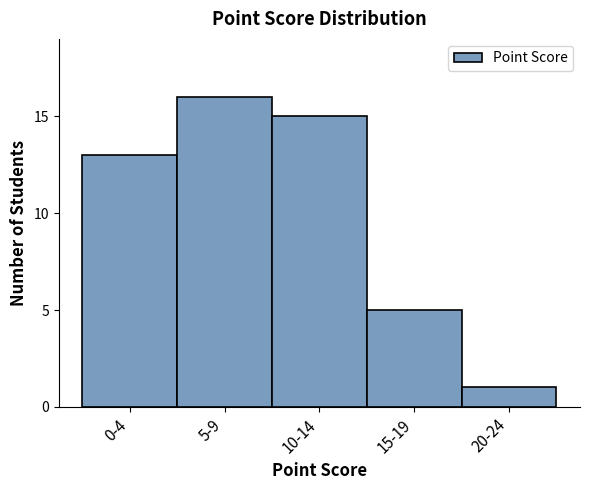

Reading left to right, what are all the values shown in this chart?

13	16	15	5	1